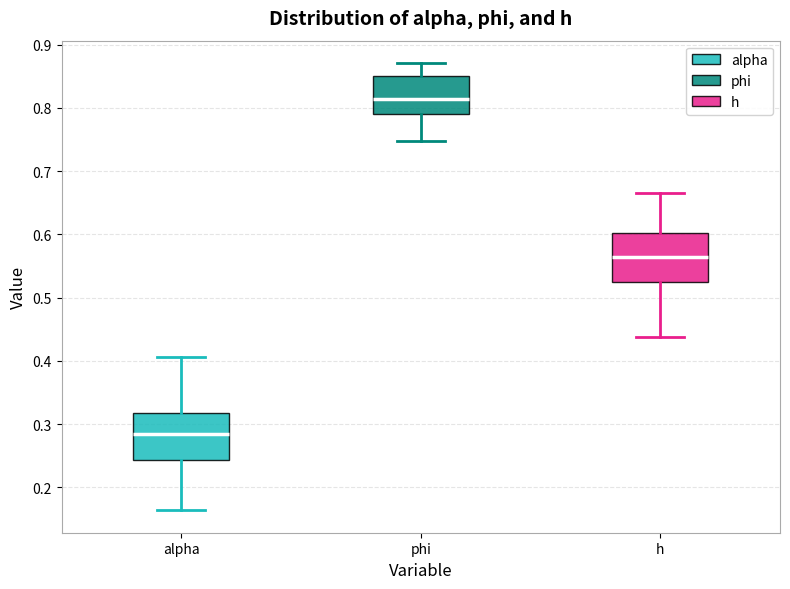

Which box has the highest median line?

phi